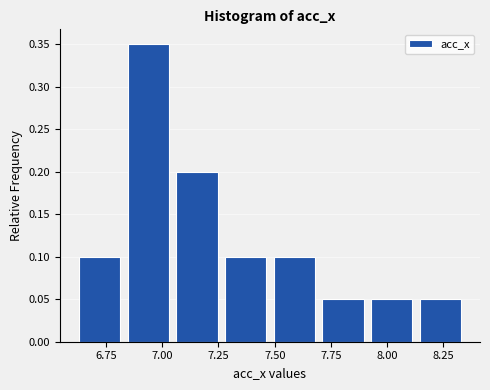

Reading left to right, list every bar in this chart as the range it spans on the x-axis followed by its height. Neither the bar edges nor the heights are printed on the chart, so give them approximately, as read against the axes.

6.65 to 6.85: 0.10
6.85 to 7.05: 0.35
7.05 to 7.30: 0.20
7.30 to 7.50: 0.10
7.50 to 7.70: 0.10
7.70 to 7.95: 0.05
7.95 to 8.15: 0.05
8.15 to 8.35: 0.05